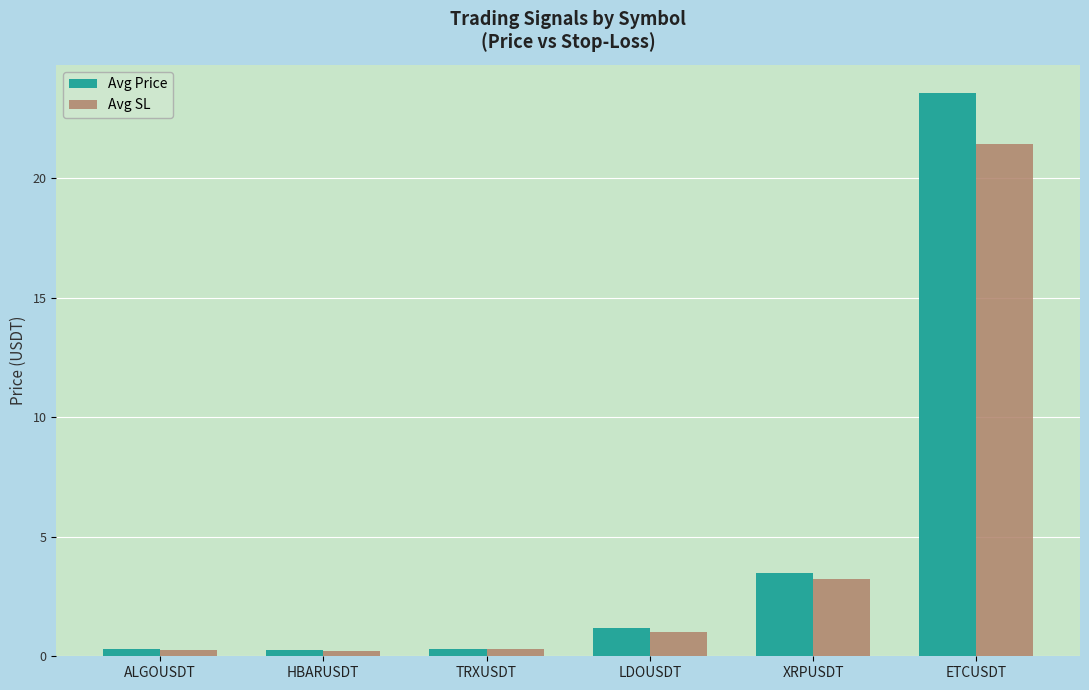

What position from the right is TRXUSDT?

4